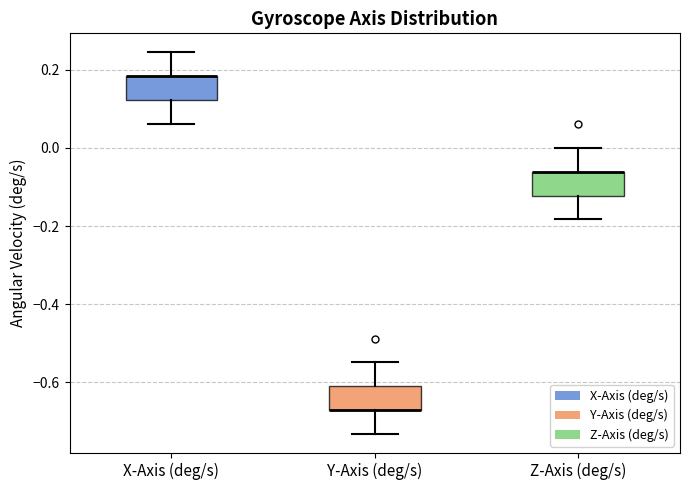

Where does the lower whisker of the box for X-Axis (deg/s) end on the y-axis? The values are not printed on the chart, so give them approximately, as read against the axis.

0.06